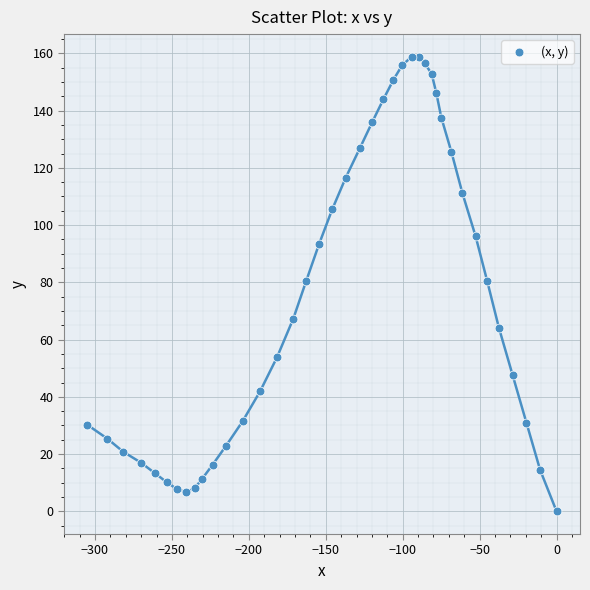

What is the range of Y values (max minus min)?

158.8